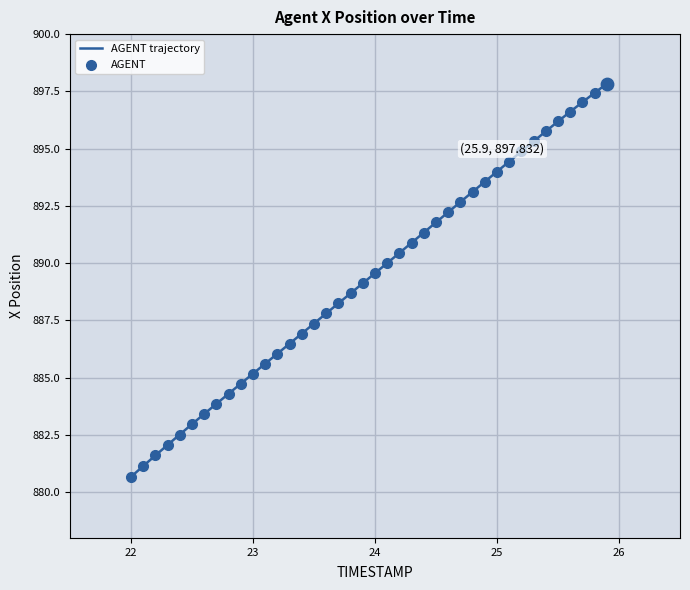

What is the difference between the maximum and minimum values?

17.2